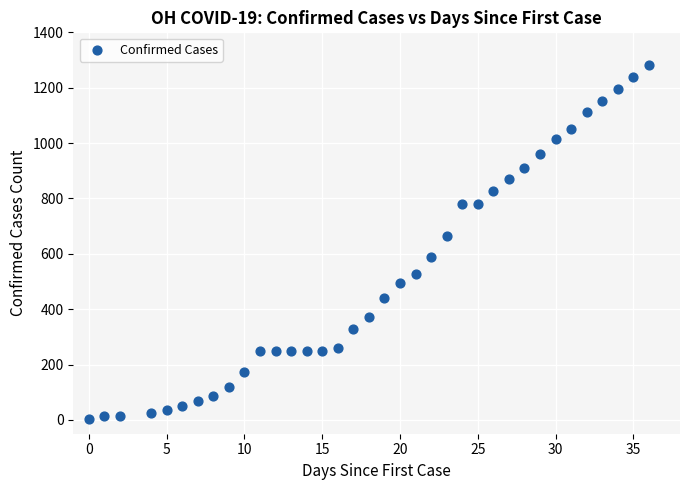

What is the range of Y values (max minus min)?

1278